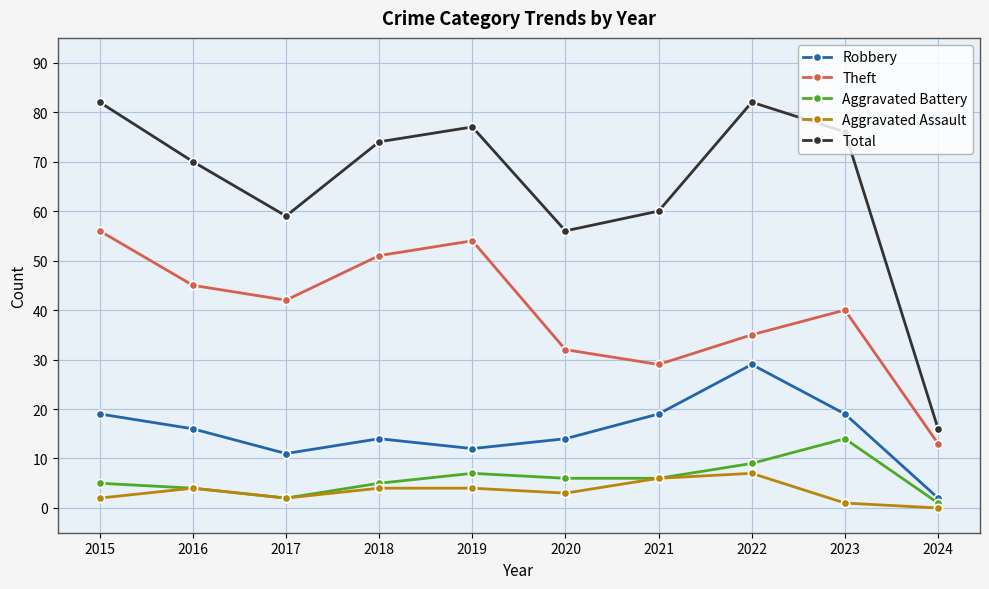

The Aggravated Assault series shows 4 at 2016. True or false?

True